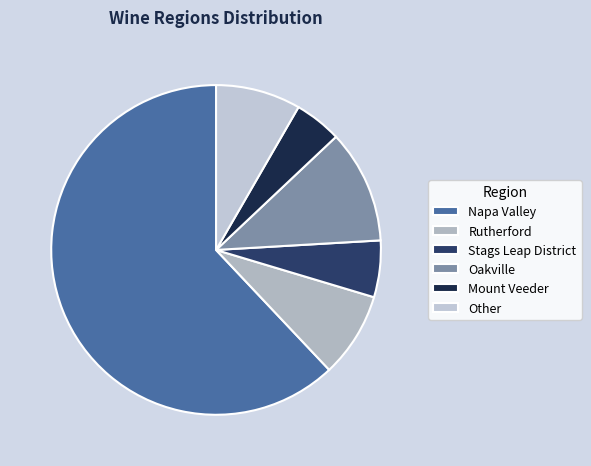

Which slice is the largest?

Napa Valley